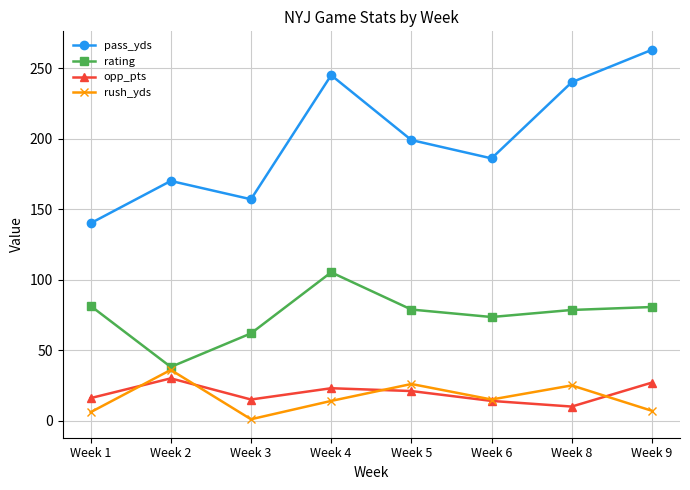

How many interior local peaks does the pass_yds series have?

2